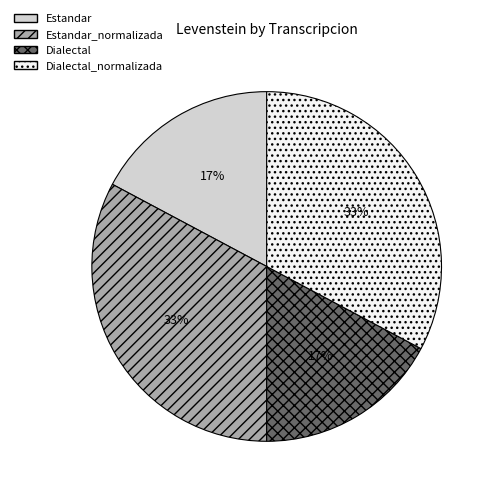

Is there any slice that represents more than half of the pie?

No